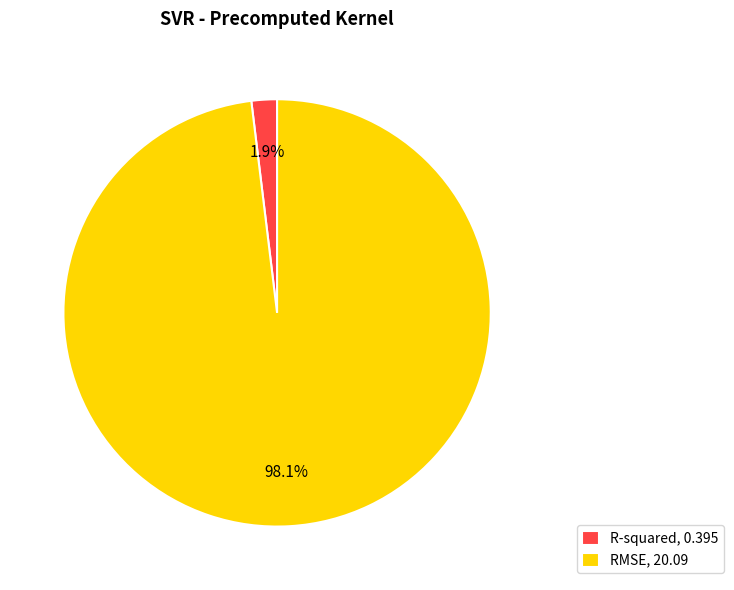

To the nearest percent, what is the difference between the largest and smallest slice percentages?

96%